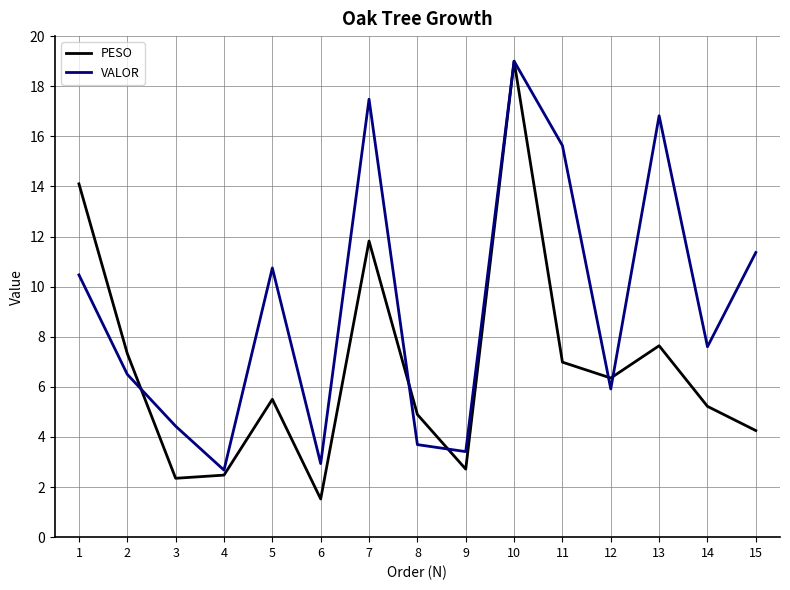

What is the sum of all VALOR values?

138.7